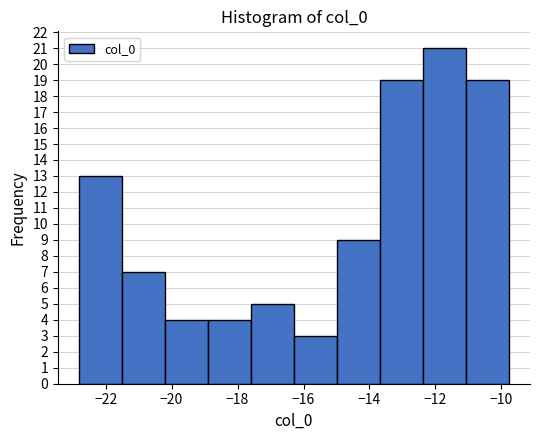

What is the height of the bar covering -22.8 to -21.4 on the x-axis? Neither the bar edges nor the heights are printed on the chart, so give them approximately, as read against the axes.

13